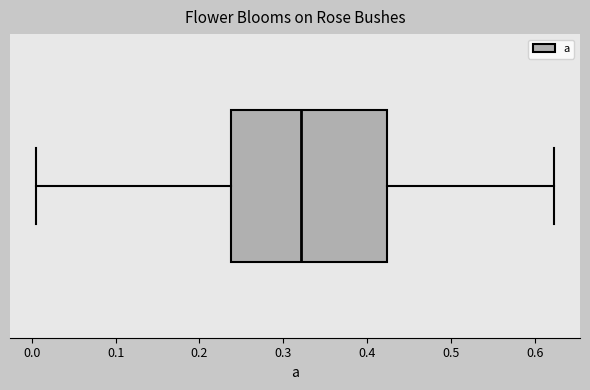

Read this box plot against the x-axis: the position of the median line, the range covered by the box, and the ends of both whiskers. The values are not printed on the chart, so give them approximately, as read against the axis.

median 0.32, box 0.24 to 0.42, whiskers 0.00 to 0.62